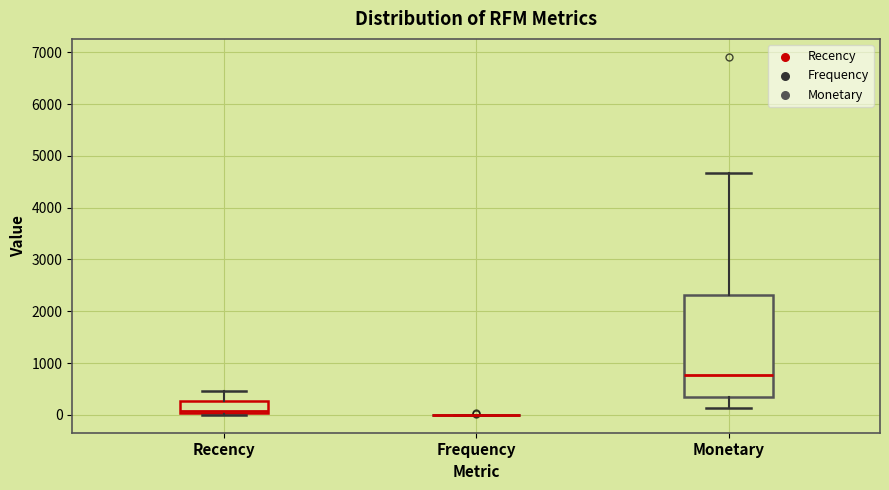

Reading left to right, read every box against the y-axis: the position of its median line, the range the box covers, and the ends of its whiskers. The values are not printed on the chart, so give them approximately, as read against the axis.

Recency: median 100, box 0 to 300, whiskers 0 (just below the box's lower edge) to 500
Frequency: box collapsed to a line at 0, whiskers 0 to 0
Monetary: median 800, box 300 to 2300, whiskers 100 to 4700